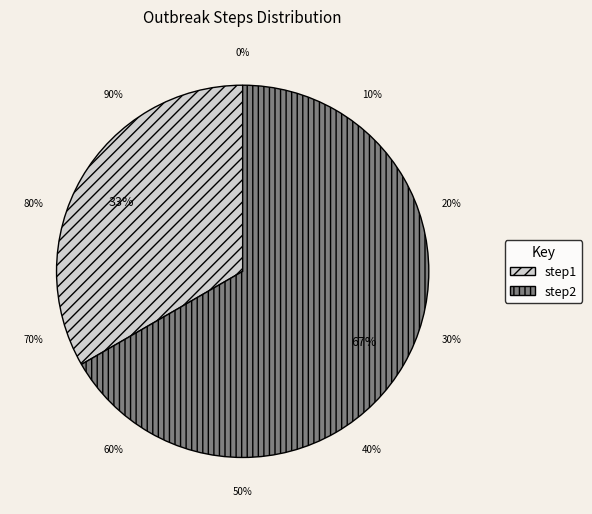

Combined, do step1 and step2 account for over 50%?

Yes